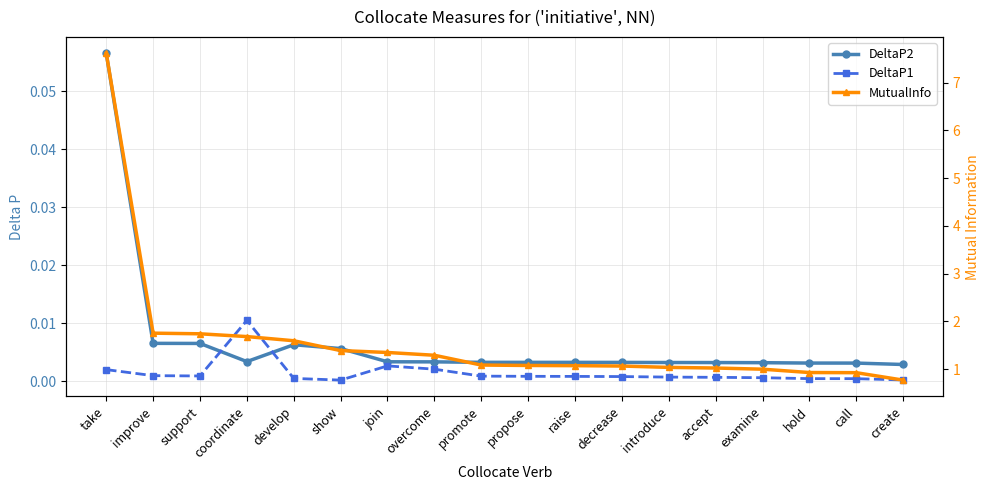

How many interior local valleys does the DeltaP2 series have?

1